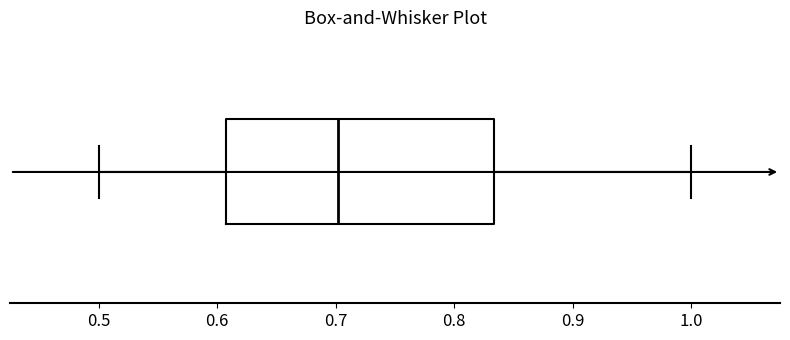

Where does the left whisker of the box end on the x-axis? The values are not printed on the chart, so give them approximately, as read against the axis.

0.50